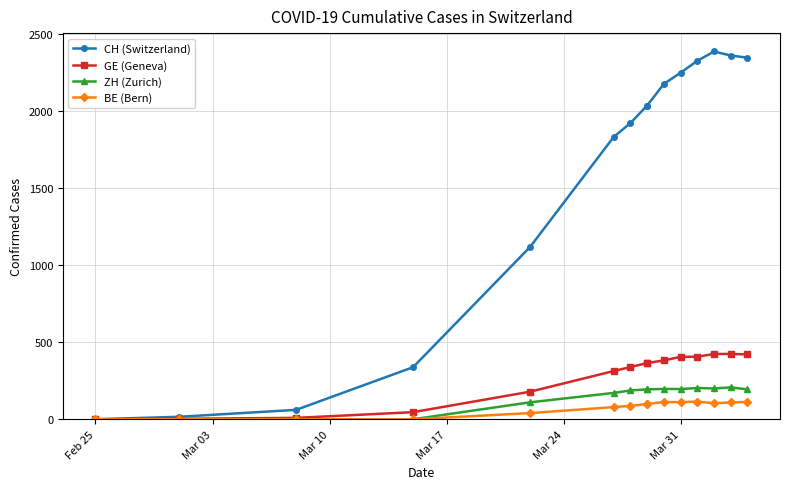

What is the sum of all GE (Geneva) values?

4081